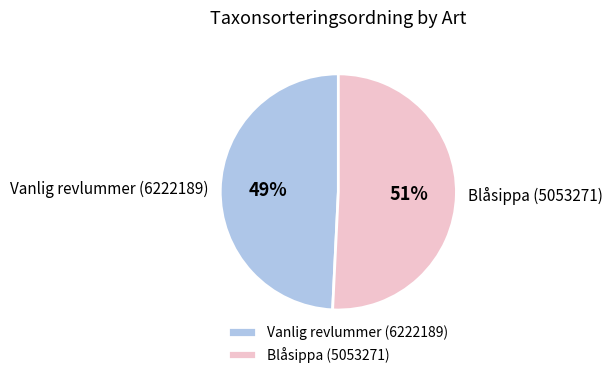

How many segments does this pie chart have?

2